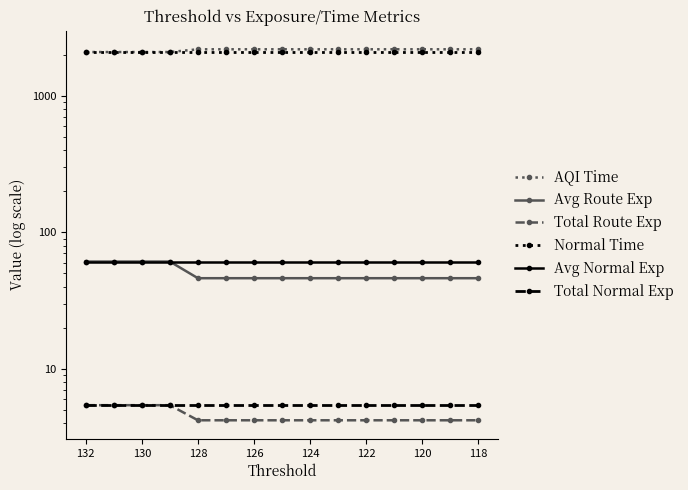

Is it true that Total Route Exp equals 1.8 at 134?

False